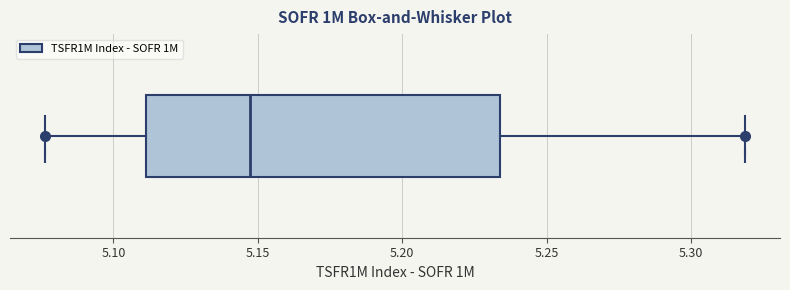

Where is the left edge of the box on the x-axis? The values are not printed on the chart, so give them approximately, as read against the axis.

5.110